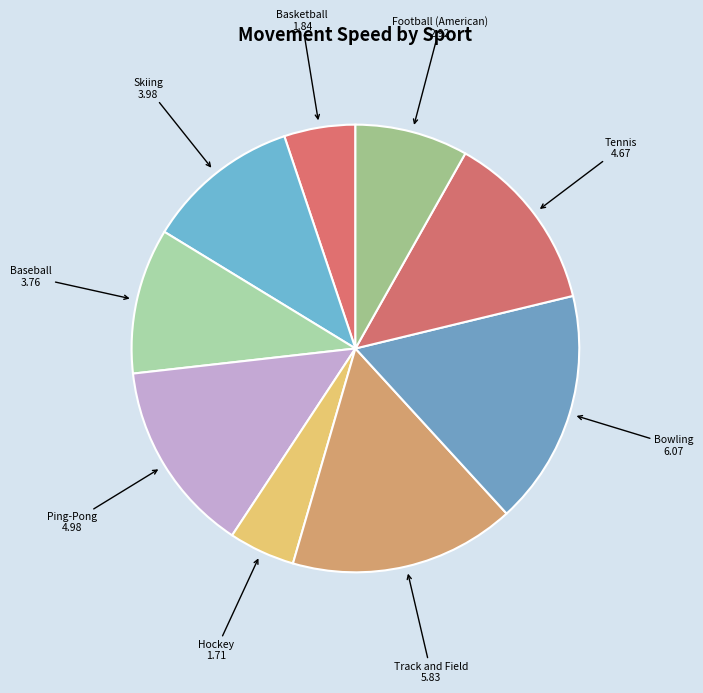

Is there a majority slice in this chart?

No